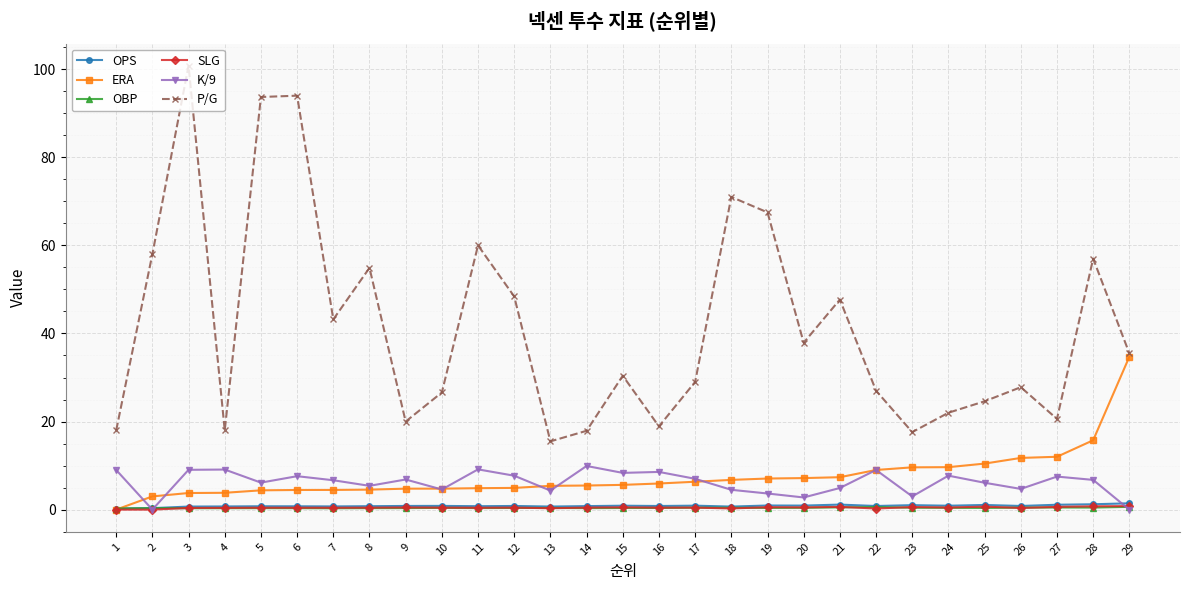

Which series changed the most between 11 and 12?

P/G